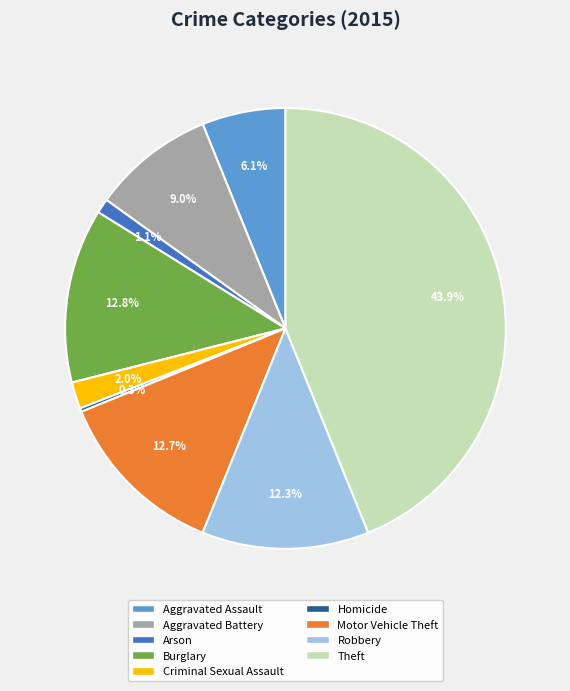

The Arson slice represents 1% of the pie. True or false?

True